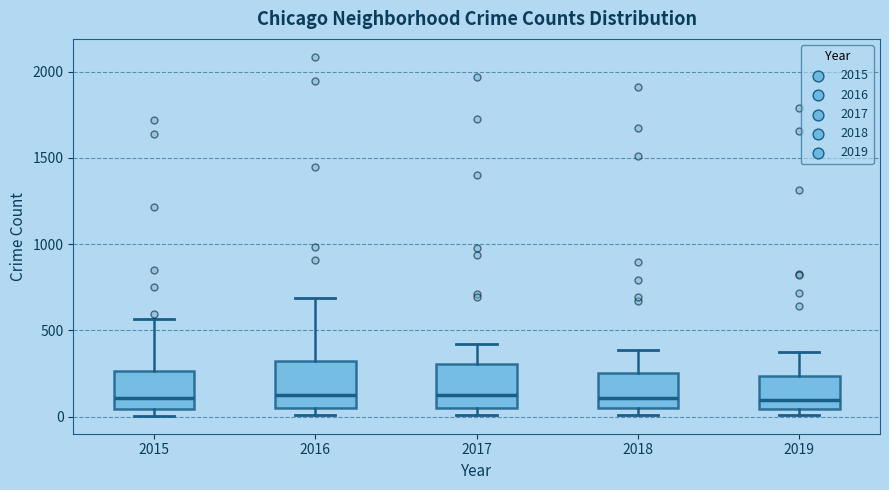

Reading left to right, read every box against the y-axis: the position of its median line, the range the box covers, and the ends of its whiskers. The values are not printed on the chart, so give them approximately, as read against the axis.

2015: median 100, box 50 to 250, whiskers 0 to 550
2016: median 150, box 50 to 300, whiskers 0 to 700
2017: median 100, box 50 to 300, whiskers 0 to 400
2018: median 100, box 50 to 250, whiskers 0 to 400
2019: median 100, box 50 to 250, whiskers 0 to 400